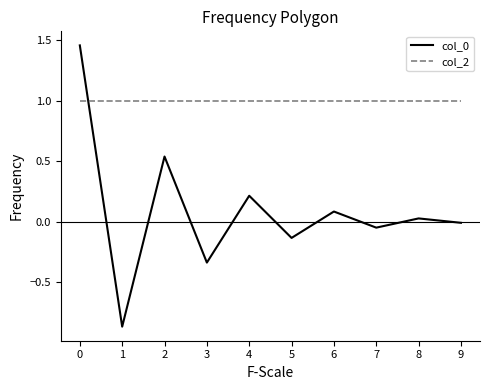

Is the value of col_0 at 4 greater than the value of col_2 at 9?

No